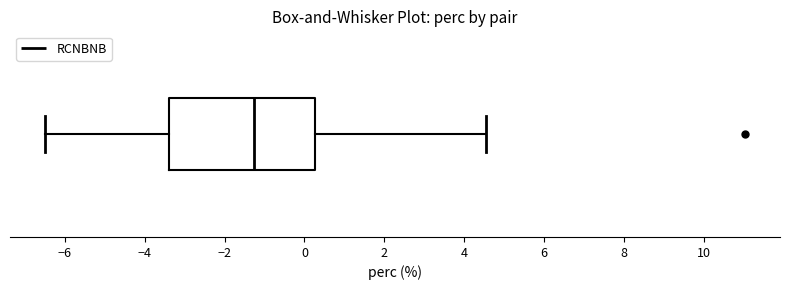

Where is the left edge of the box on the x-axis? The values are not printed on the chart, so give them approximately, as read against the axis.

-3.4